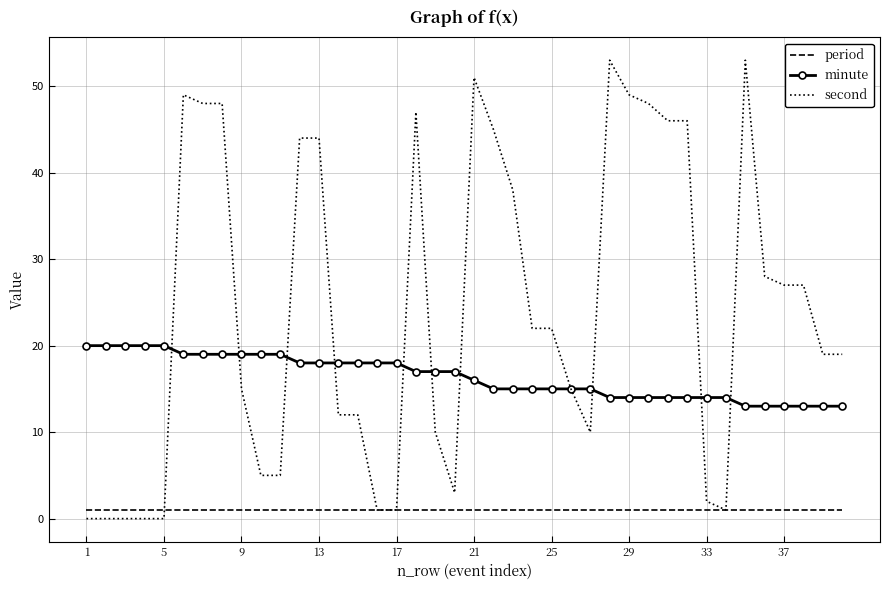

True or false: minute and period intersect in this chart.

False